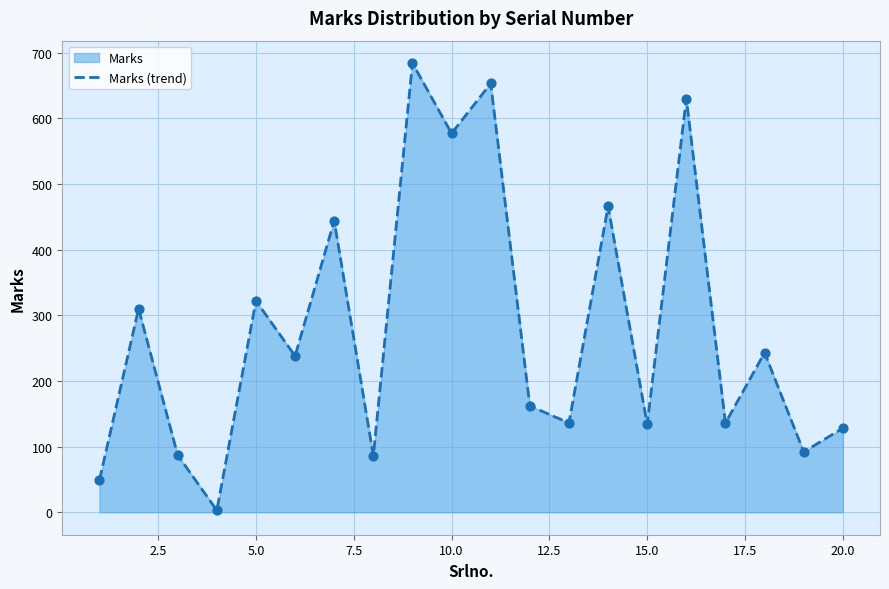

Is it true that the value at 5.0 is 65?

False